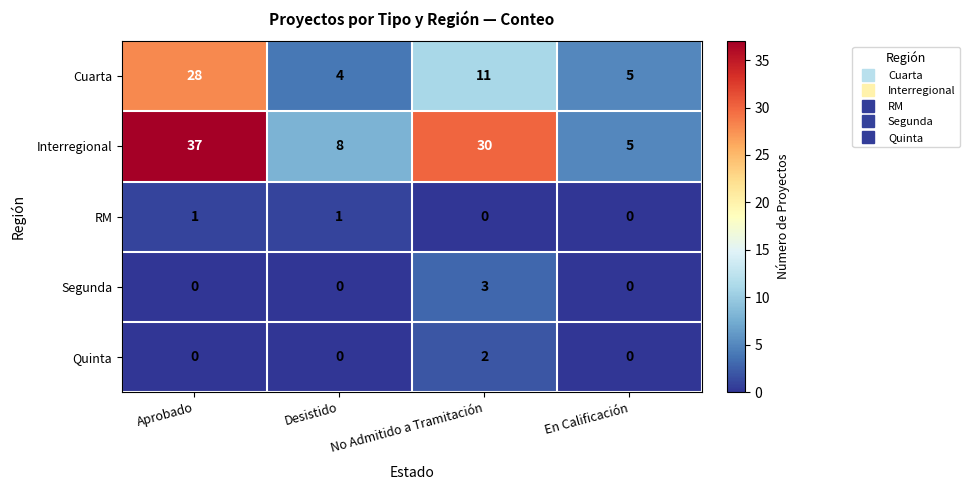

Where does the Interregional series first go above 30?

Aprobado